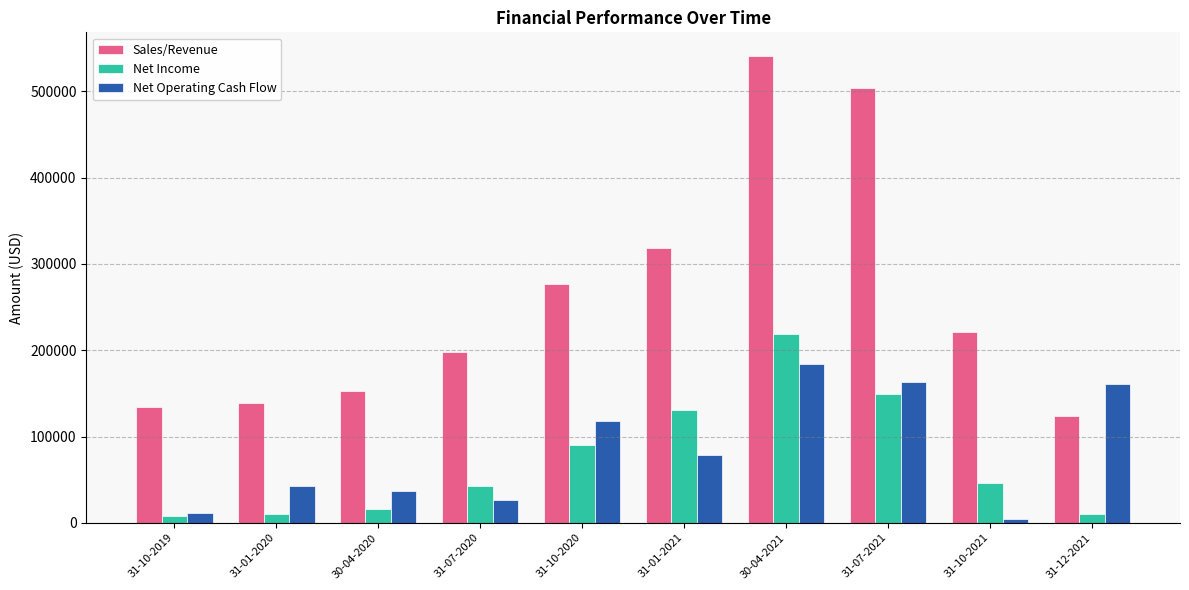

What position from the left is 31-12-2021?

10